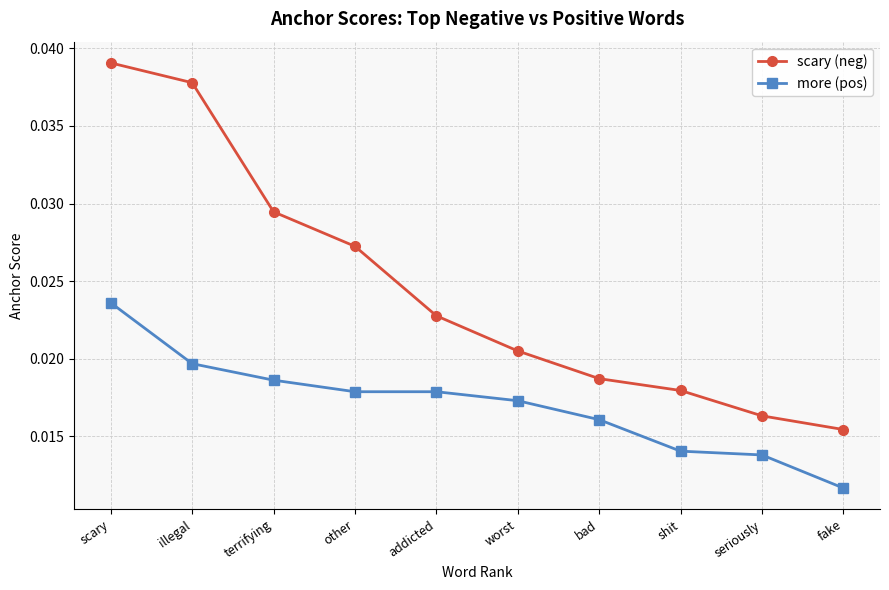

True or false: scary (neg) has more than 2 interior local peaks.

False